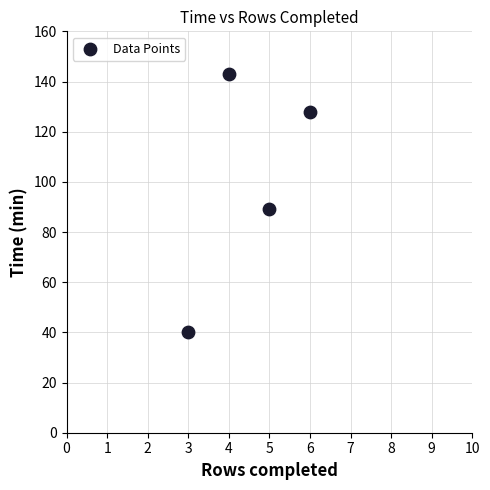

What Y value in the scatter plot is closest to 91?

89